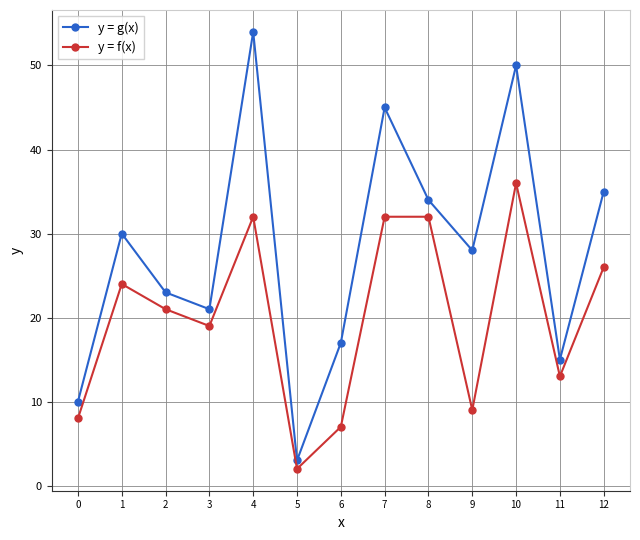

What is the difference between the y = f(x) values at 11 and 0?

5